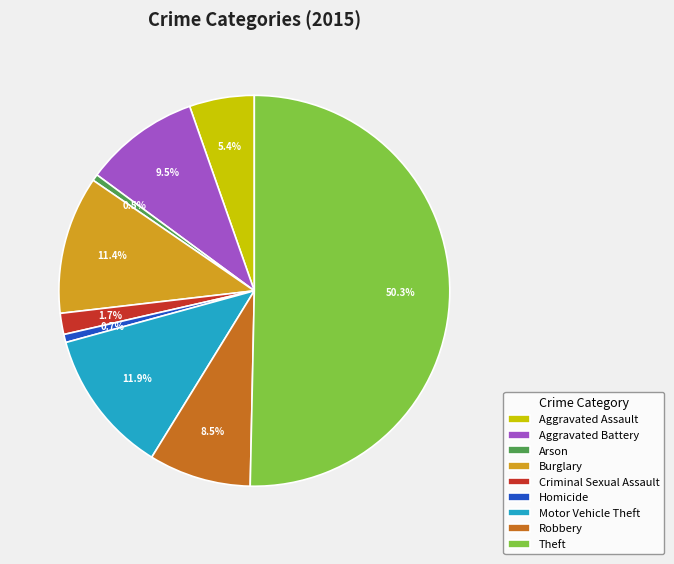

Count the number of slices in the pie.

9